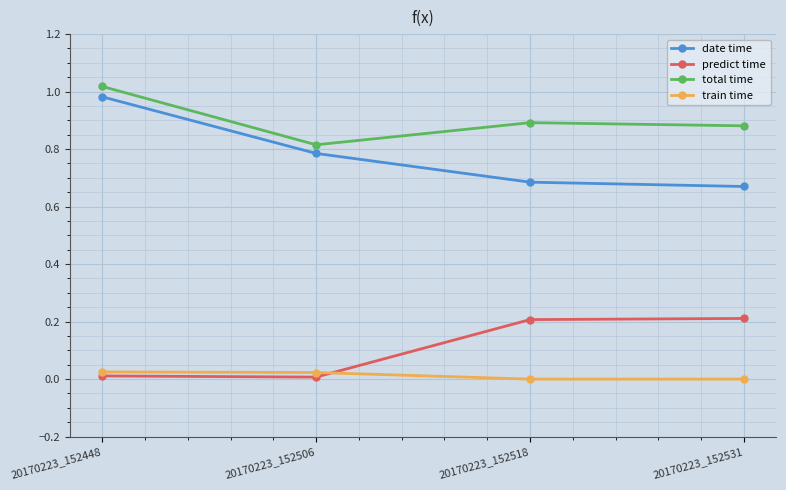

What are all the series names shown in the legend?

date time, predict time, total time, train time